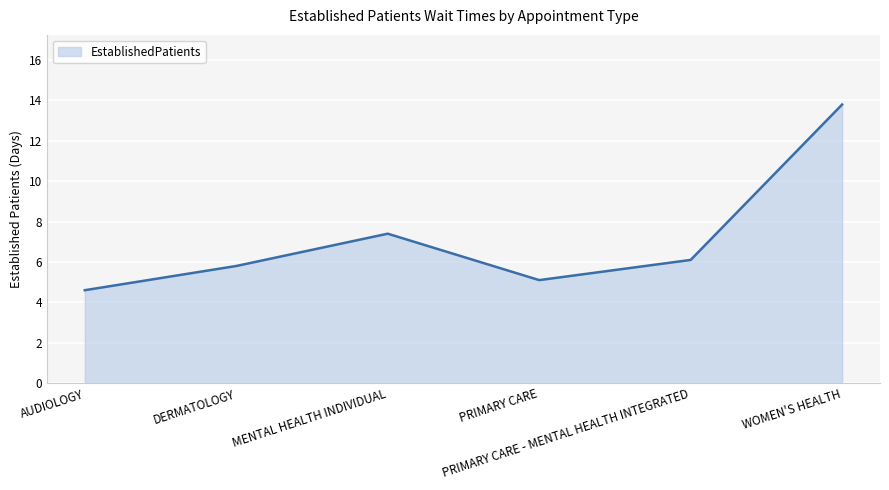

True or false: the data shows 7.1 at WOMEN'S HEALTH.

False